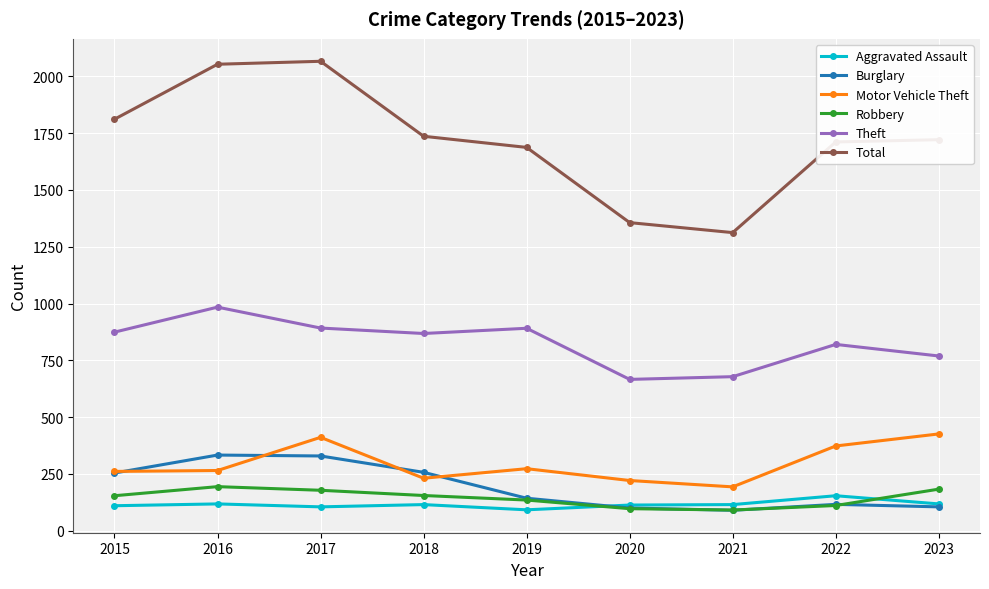

At how many categories does at least one series exceed 939?

9